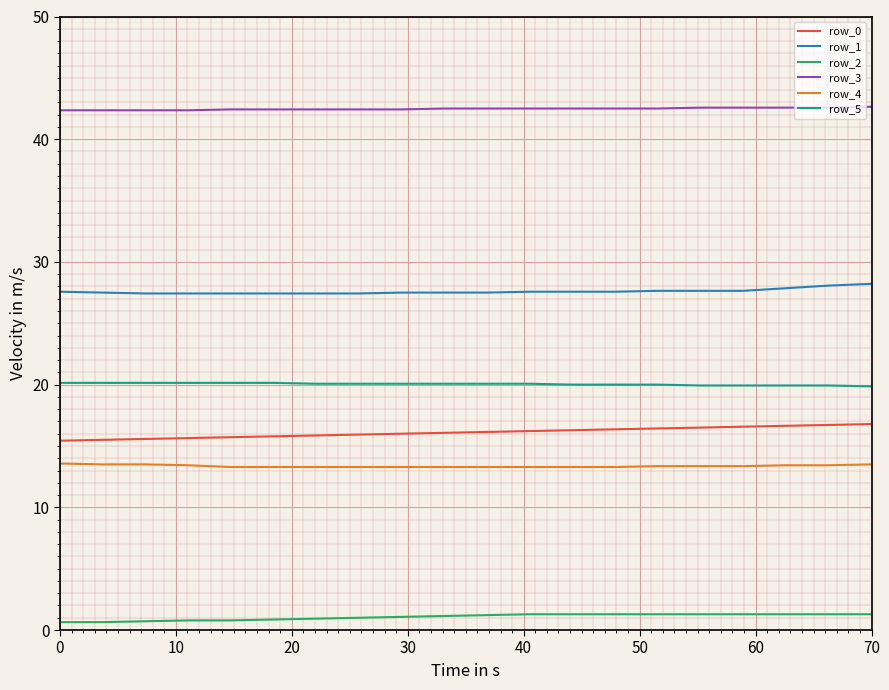

True or false: row_3 and row_4 intersect in this chart.

False